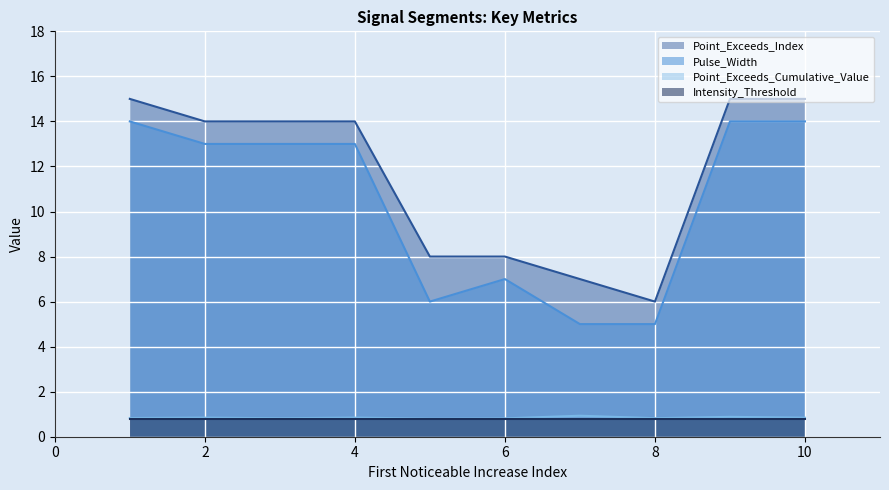

Where is Pulse_Width nearest to the value 9?

6